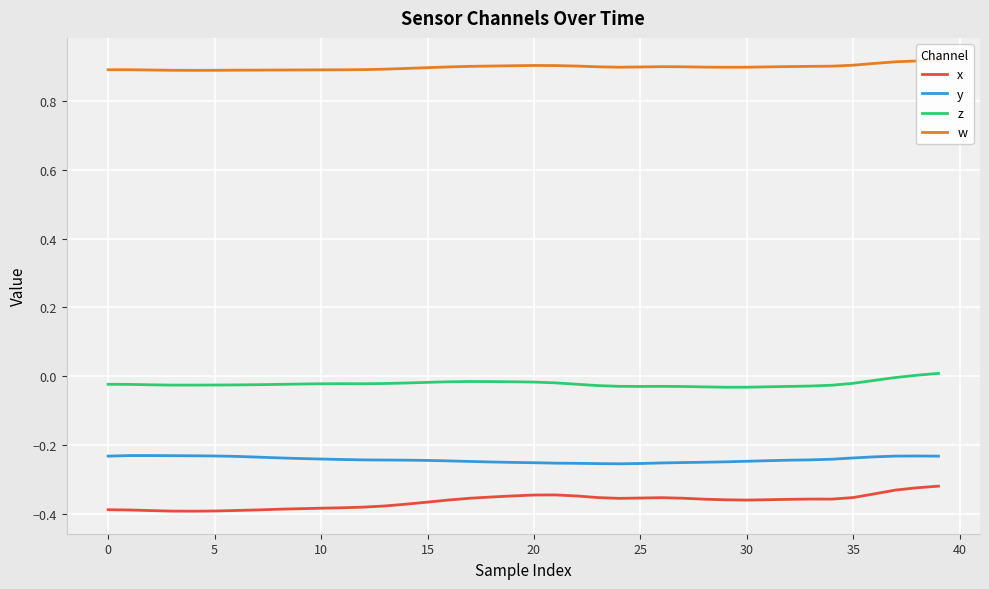

Reading left to right, what are all the values shown in this chart?

x: -0.4	-0.4	-0.4	-0.4	-0.4	-0.4	-0.4	-0.4	-0.4	-0.4	-0.4	-0.4	-0.4	-0.4	-0.4	-0.4	-0.4	-0.4	-0.4	-0.3	-0.3	-0.3	-0.3	-0.4	-0.4	-0.4	-0.4	-0.4	-0.4	-0.4	-0.4	-0.4	-0.4	-0.4	-0.4	-0.4	-0.3	-0.3	-0.3	-0.3
y: -0.2	-0.2	-0.2	-0.2	-0.2	-0.2	-0.2	-0.2	-0.2	-0.2	-0.2	-0.2	-0.2	-0.2	-0.2	-0.2	-0.2	-0.2	-0.3	-0.3	-0.3	-0.3	-0.3	-0.3	-0.3	-0.3	-0.3	-0.3	-0.3	-0.2	-0.2	-0.2	-0.2	-0.2	-0.2	-0.2	-0.2	-0.2	-0.2	-0.2
z: -0.0	-0.0	-0.0	-0.0	-0.0	-0.0	-0.0	-0.0	-0.0	-0.0	-0.0	-0.0	-0.0	-0.0	-0.0	-0.0	-0.0	-0.0	-0.0	-0.0	-0.0	-0.0	-0.0	-0.0	-0.0	-0.0	-0.0	-0.0	-0.0	-0.0	-0.0	-0.0	-0.0	-0.0	-0.0	-0.0	-0.0	-0.0	0.0	0.0
w: 0.9	0.9	0.9	0.9	0.9	0.9	0.9	0.9	0.9	0.9	0.9	0.9	0.9	0.9	0.9	0.9	0.9	0.9	0.9	0.9	0.9	0.9	0.9	0.9	0.9	0.9	0.9	0.9	0.9	0.9	0.9	0.9	0.9	0.9	0.9	0.9	0.9	0.9	0.9	0.9